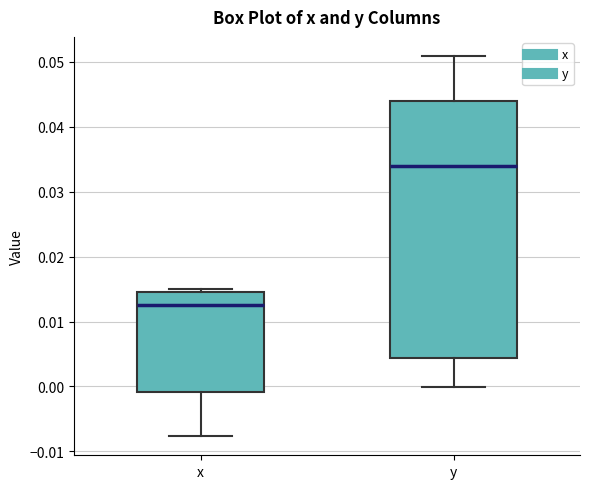

Where is the upper edge of the box for x on the y-axis? The values are not printed on the chart, so give them approximately, as read against the axis.

0.014